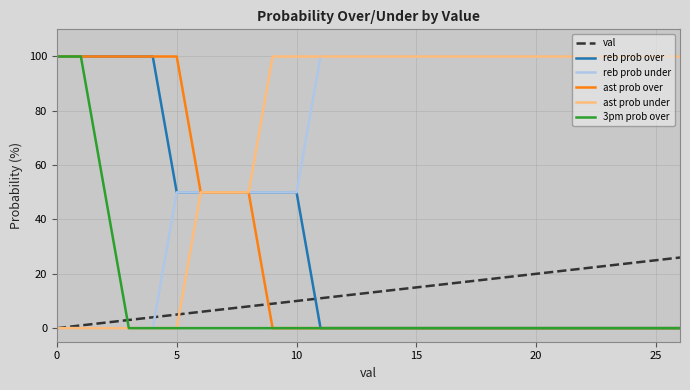

Reading left to right, what are all the values shown in this chart?

val: 0	1	2	3	4	5	6	7	8	9	10	11	12	13	14	15	16	17	18	19	20	21	22	23	24	25	26
reb prob over: 100	100	100	100	100	50	50	50	50	50	50	0	0	0	0	0	0	0	0	0	0	0	0	0	0	0	0
reb prob under: 0	0	0	0	0	50	50	50	50	50	50	100	100	100	100	100	100	100	100	100	100	100	100	100	100	100	100
ast prob over: 100	100	100	100	100	100	50	50	50	0	0	0	0	0	0	0	0	0	0	0	0	0	0	0	0	0	0
ast prob under: 0	0	0	0	0	0	50	50	50	100	100	100	100	100	100	100	100	100	100	100	100	100	100	100	100	100	100
3pm prob over: 100	100	50	0	0	0	0	0	0	0	0	0	0	0	0	0	0	0	0	0	0	0	0	0	0	0	0